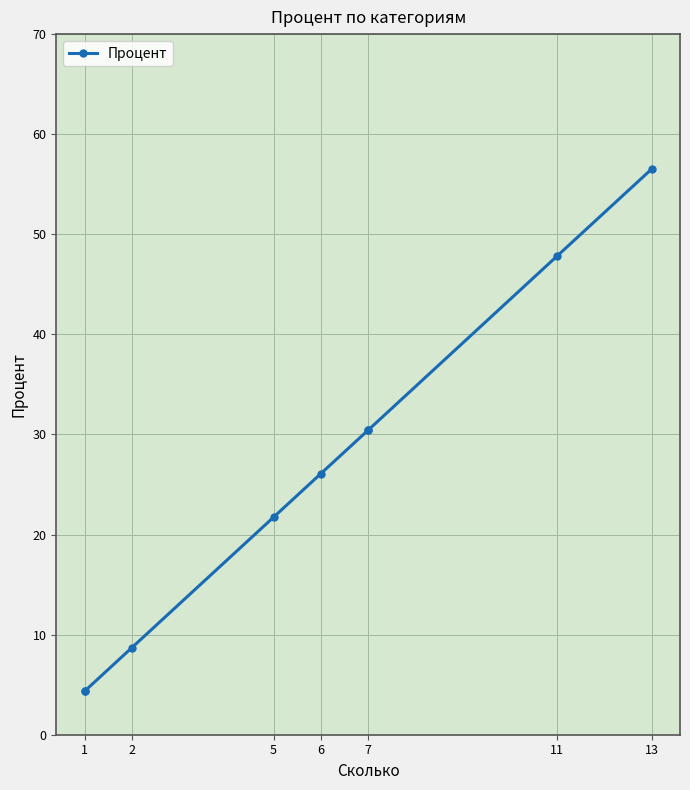

What is the smallest value displayed?

4.3